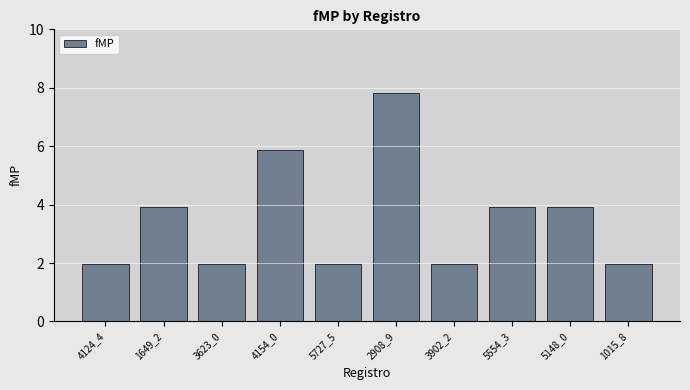

What is the change in value from 1649_2 to 4154_0?

+2.0